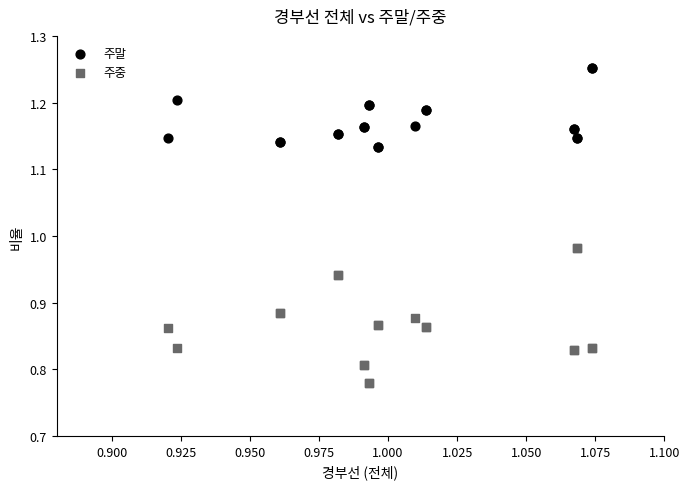

Which series contains the lowest Y value?

주중